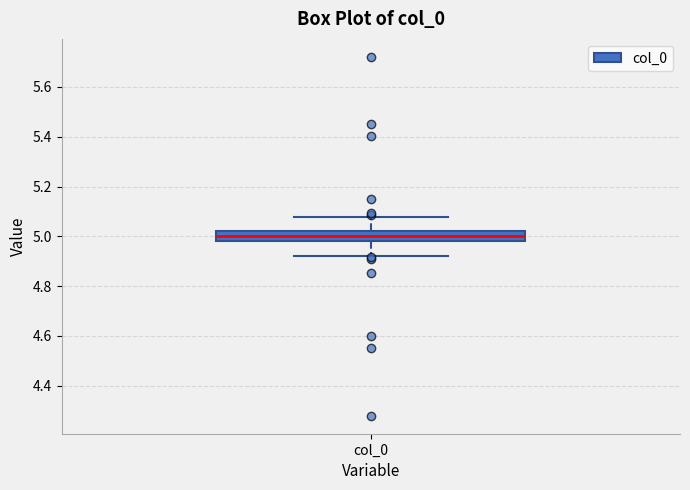

Read this box plot against the y-axis: the position of the median line, the range covered by the box, and the ends of both whiskers. The values are not printed on the chart, so give them approximately, as read against the axis.

median 5.00, box 4.98 to 5.02, whiskers 4.92 to 5.08